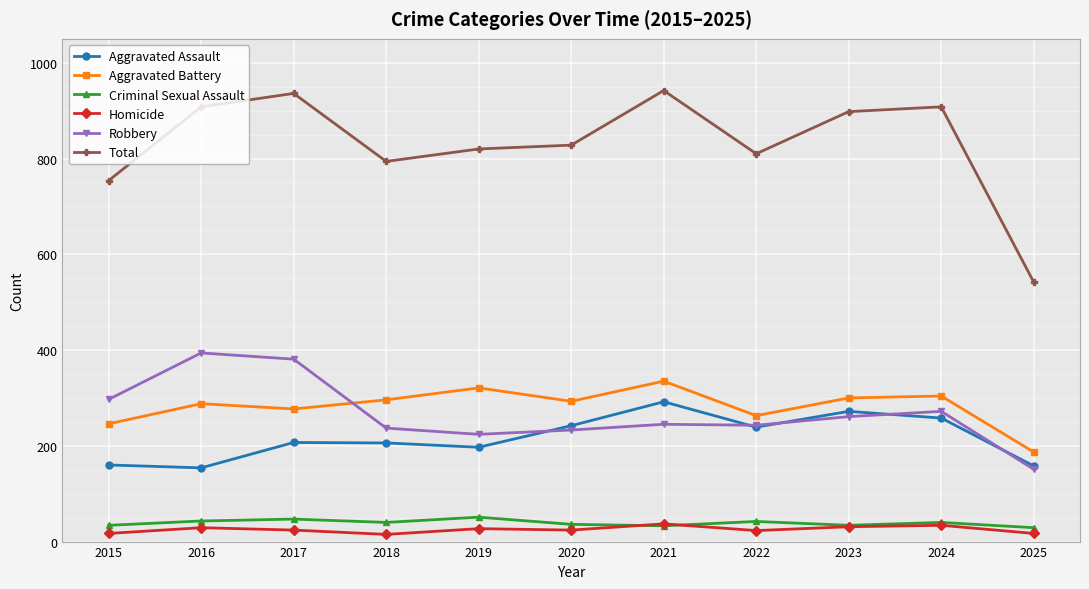

At how many categories does at least one series exceed 498?

11